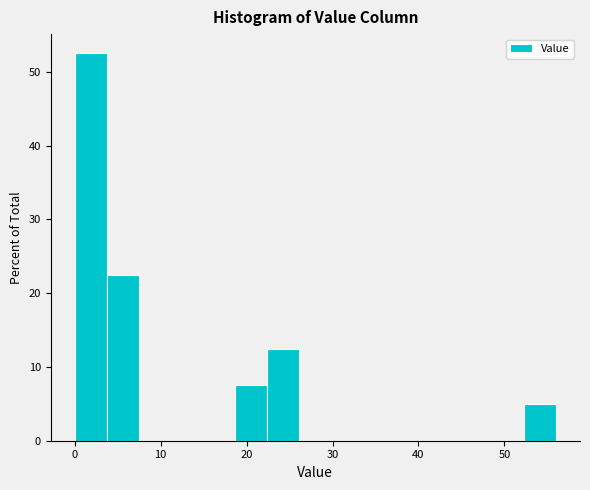

Around what value on the x-axis is the tallest bar? Give the approximate position of its centre, as read against the axis.

2